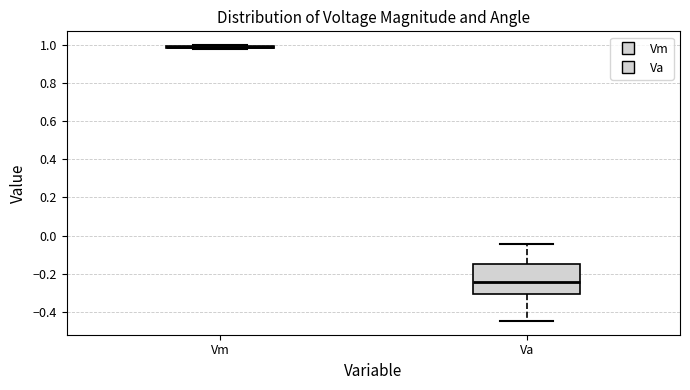

Reading left to right, transcribe this box plot: for each box, give where its median line is, the range the box spans, and where its two whiskers end, as read against the y-axis. The values are not printed on the chart, so give them approximately, as read against the axis.

Vm: box collapsed to a line at 0.98, whiskers 0.98 to 1.00
Va: median -0.24, box -0.30 to -0.14, whiskers -0.44 to -0.04